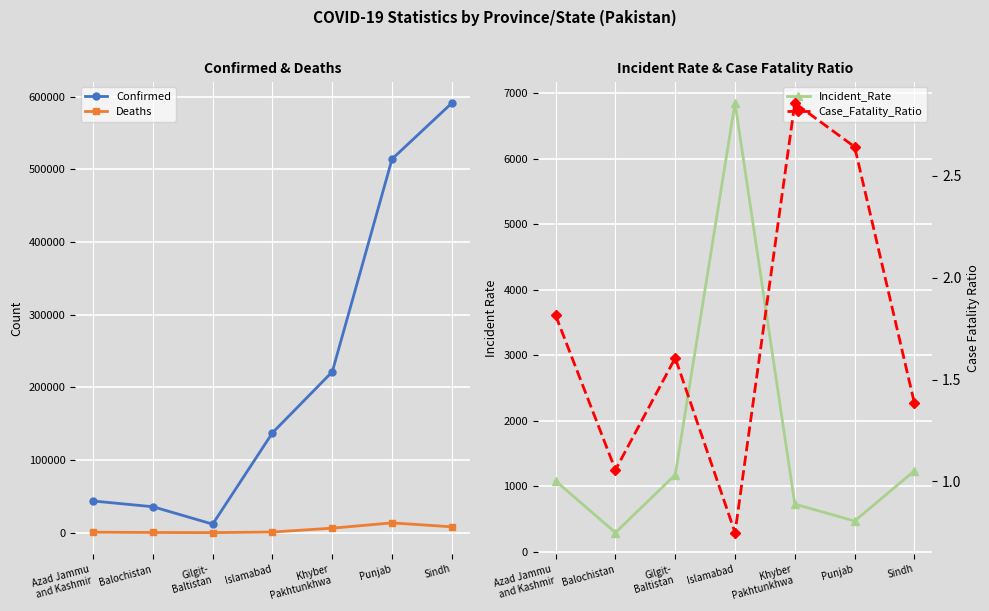

Reading left to right, what are all the values shown in this chart?

Confirmed: Azad Jammu
and Kashmir=43688.0	Balochistan=35811.0	Gilgit-
Baltistan=11896.0	Islamabad=137515.0	Khyber
Pakhtunkhwa=221463.0	Punjab=514142.0	Sindh=591124.0
Deaths: Azad Jammu
and Kashmir=793.0	Balochistan=378.0	Gilgit-
Baltistan=191.0	Islamabad=1028.0	Khyber
Pakhtunkhwa=6330.0	Punjab=13589.0	Sindh=8181.0
Incident_Rate: Azad Jammu
and Kashmir=1080.0	Balochistan=290.1	Gilgit-
Baltistan=1173.7	Islamabad=6853.2	Khyber
Pakhtunkhwa=725.5	Punjab=467.4	Sindh=1234.4
Case_Fatality_Ratio: Azad Jammu
and Kashmir=1.8	Balochistan=1.1	Gilgit-
Baltistan=1.6	Islamabad=0.7	Khyber
Pakhtunkhwa=2.9	Punjab=2.6	Sindh=1.4